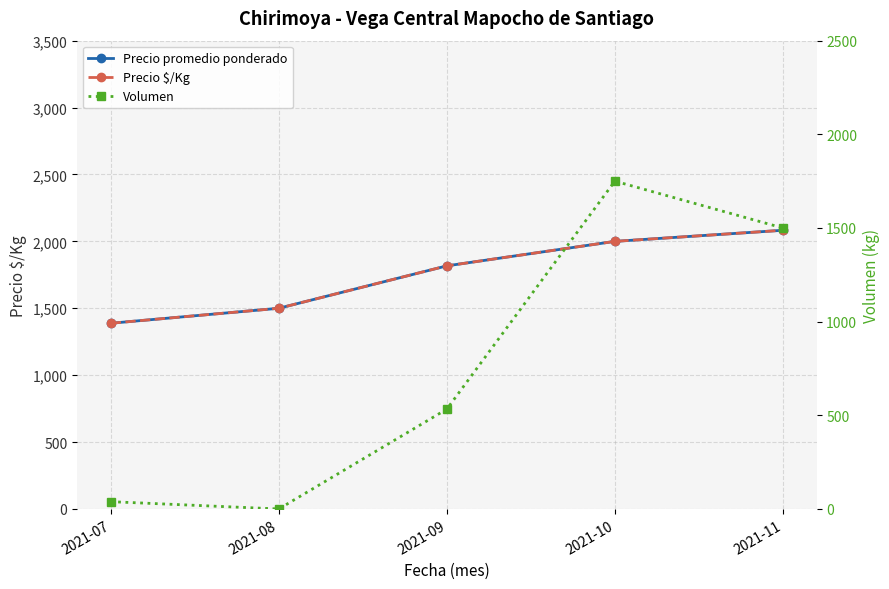

At which label does Precio promedio ponderado first exceed 1817?

2021-10